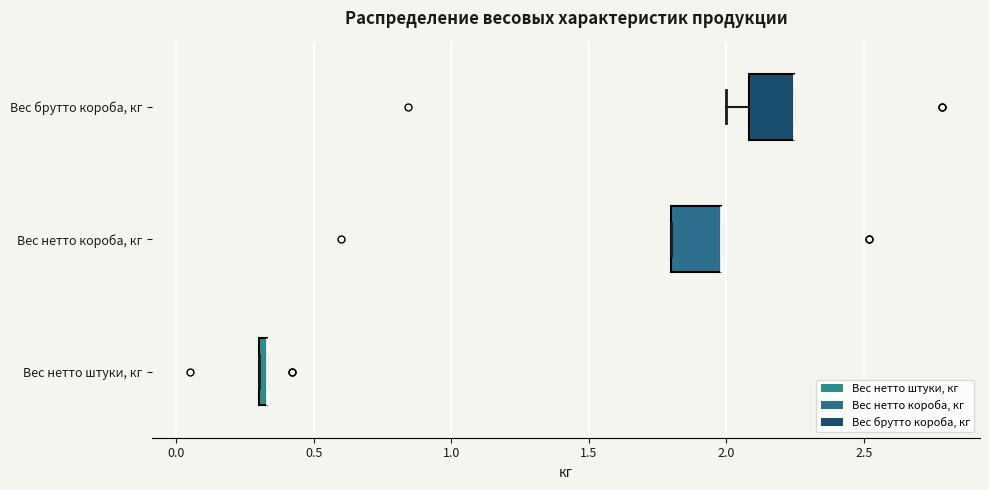

Where is the left edge of the box for Вес нетто короба, кг on the x-axis? The values are not printed on the chart, so give them approximately, as read against the axis.

1.80